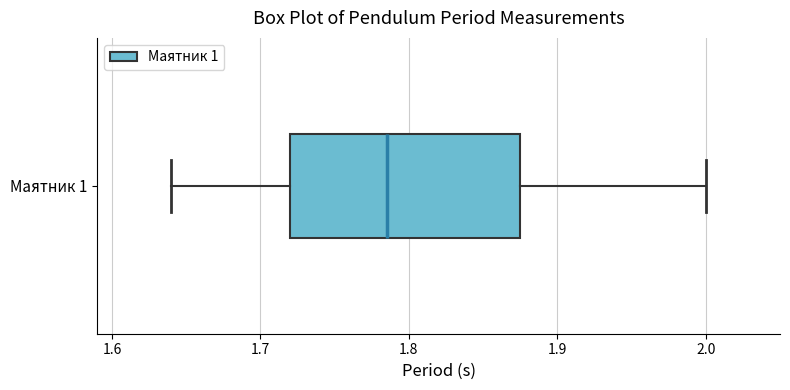

Transcribe this box plot: give where the median line is, the range the box spans, and where the two whiskers end, as read against the x-axis. The values are not printed on the chart, so give them approximately, as read against the axis.

median 1.79, box 1.72 to 1.88, whiskers 1.64 to 2.00